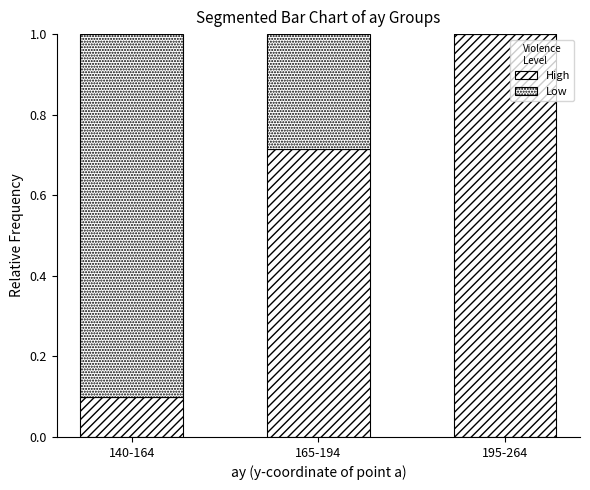

How many distinct data groups are displayed?

2